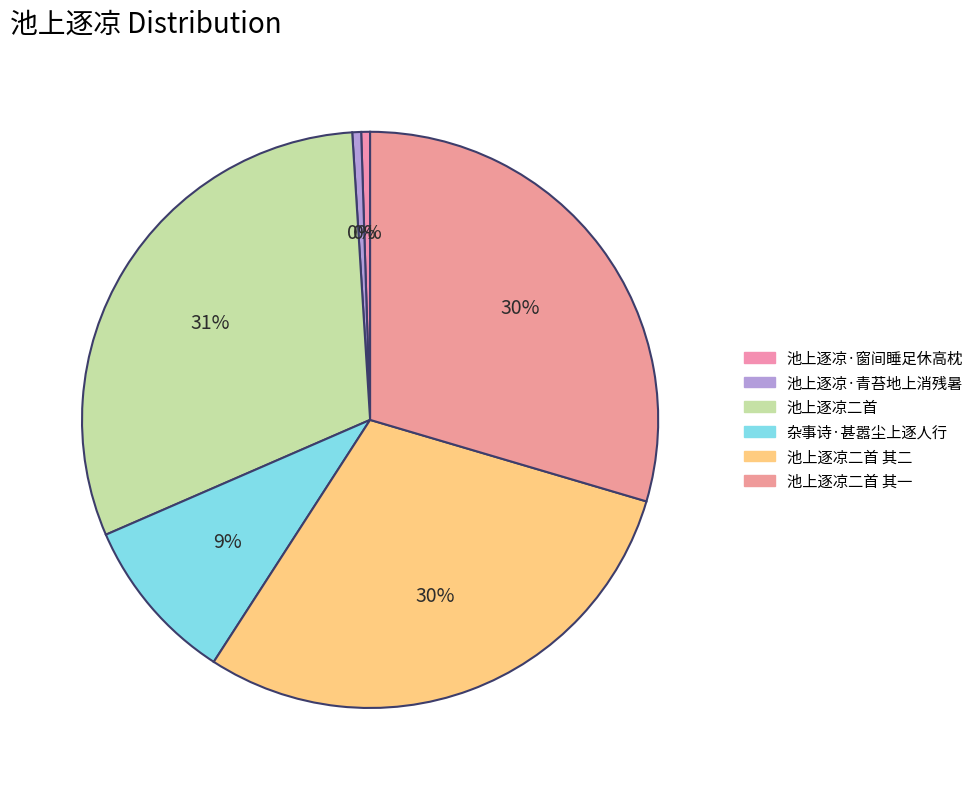

How many slices are in this pie chart?

6